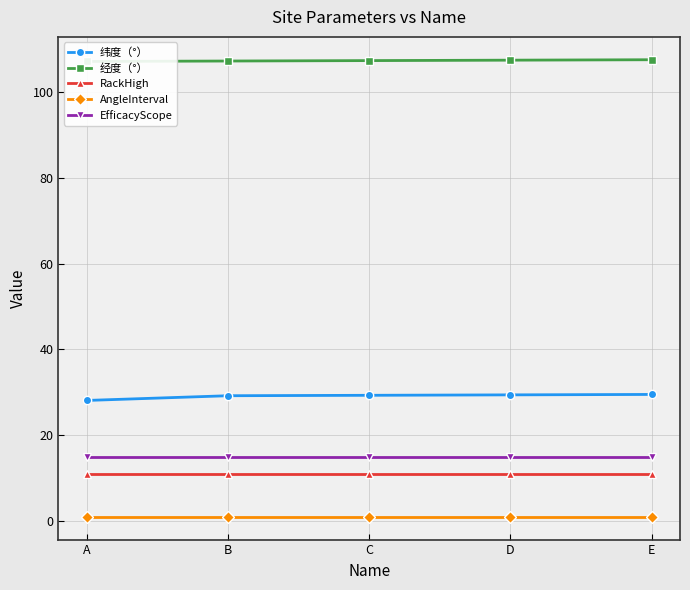

Which series changed the most between C and E?

经度（°）